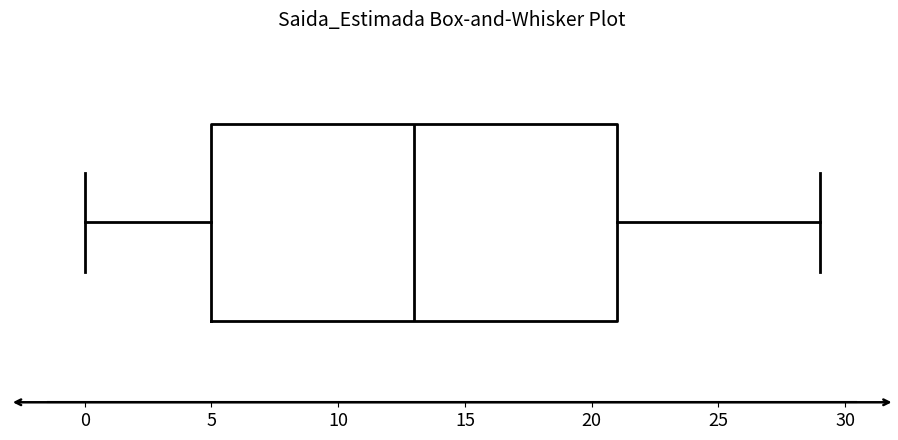

Transcribe this box plot: give where the median line is, the range the box spans, and where the two whiskers end, as read against the x-axis. The values are not printed on the chart, so give them approximately, as read against the axis.

median 13, box 5 to 21, whiskers 0 to 29